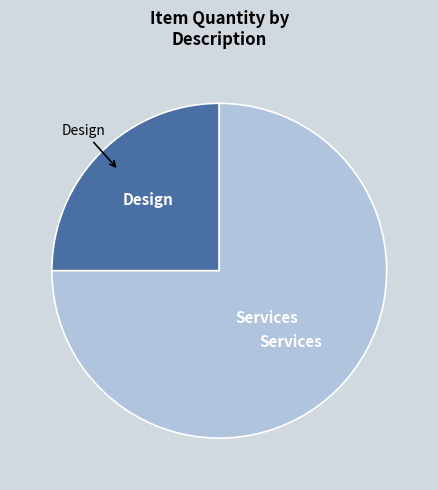

Does any single category account for the majority?

Yes